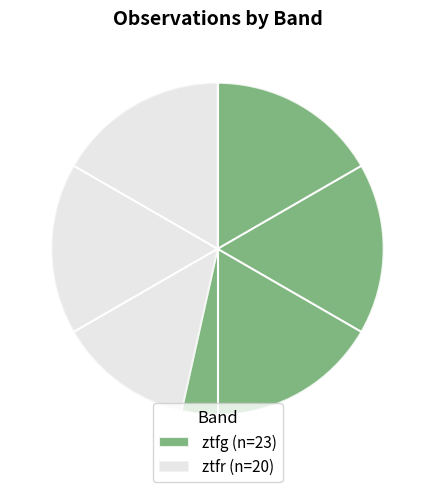

The ztfg (n=23) slice represents 53% of the pie. True or false?

True